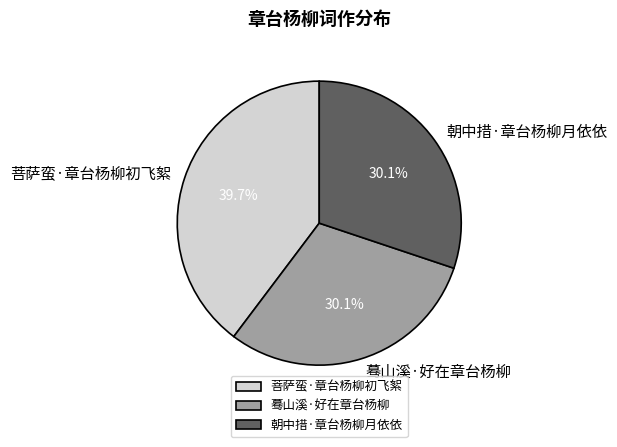

Is there a majority slice in this chart?

No